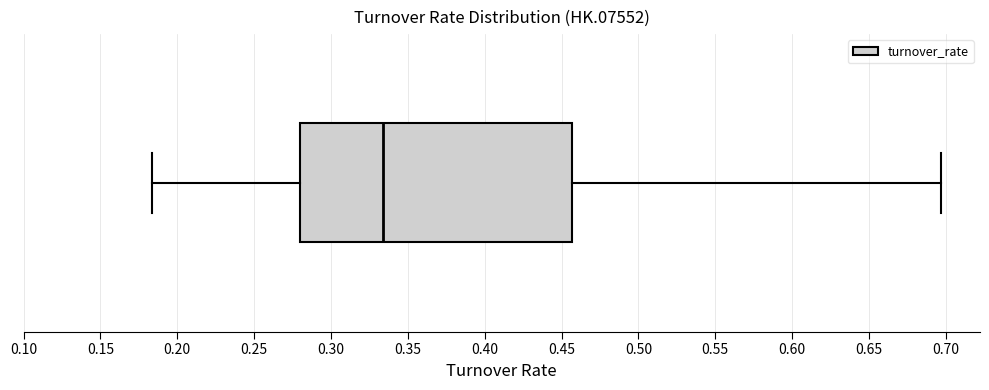

Read this box plot against the x-axis: the position of the median line, the range covered by the box, and the ends of both whiskers. The values are not printed on the chart, so give them approximately, as read against the axis.

median 0.335, box 0.280 to 0.455, whiskers 0.185 to 0.695